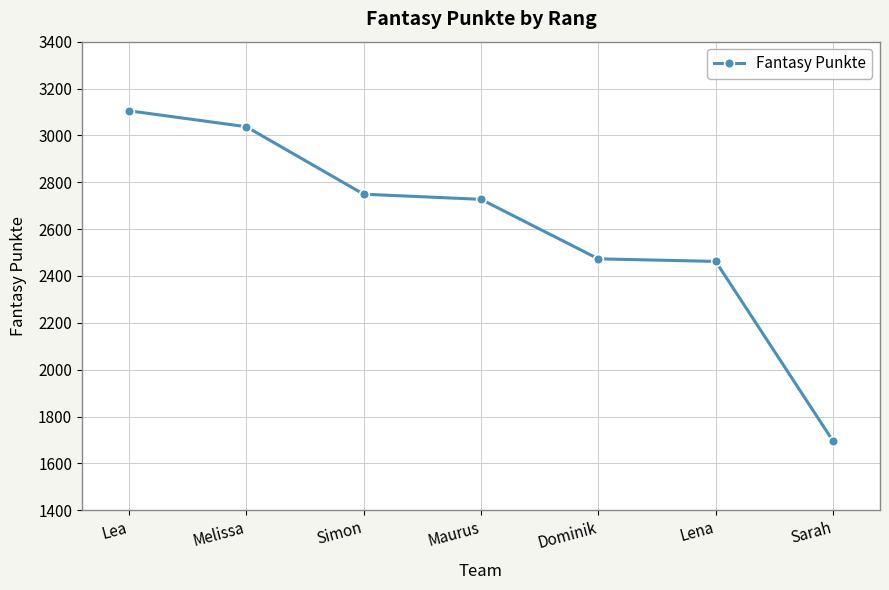

What is the label of the 7th point from the left?

Sarah